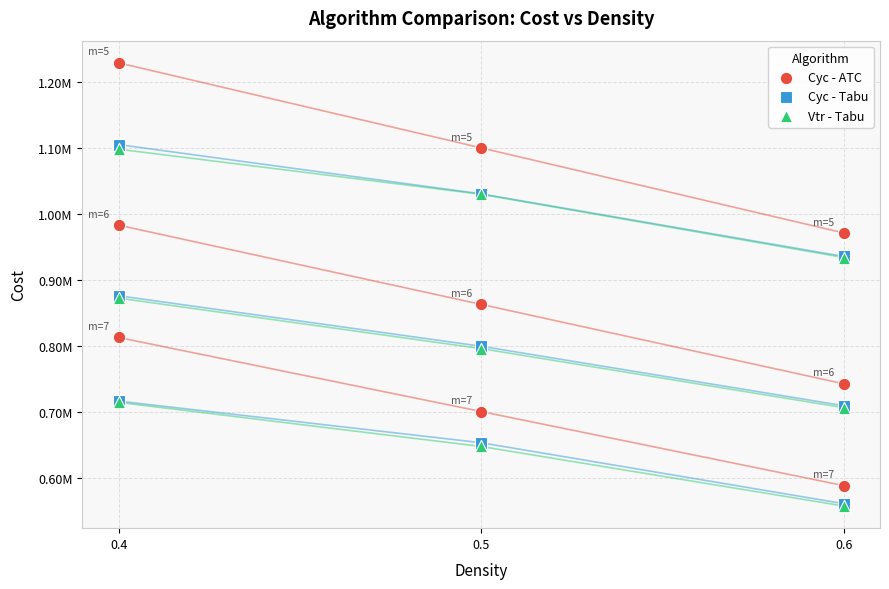

What are all the series names shown in the legend?

Cyc - ATC, Cyc - Tabu, Vtr - Tabu